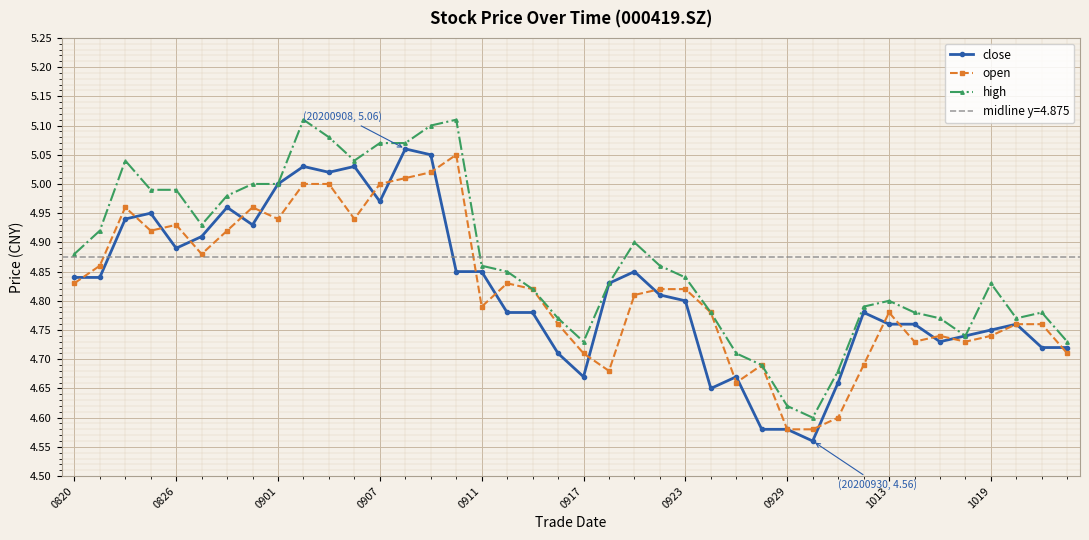

How many interior local valleys does the open series have?

9